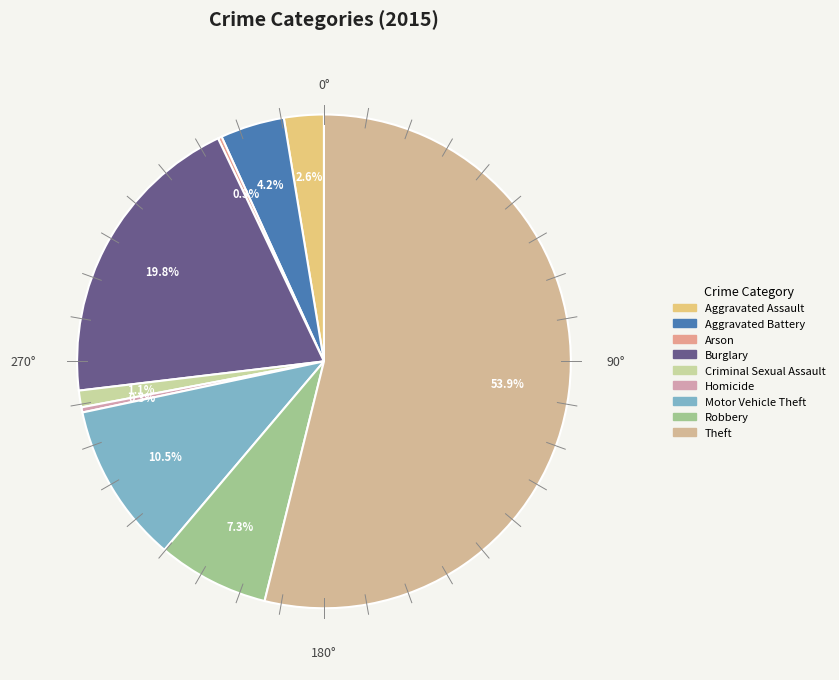

Count the number of slices in the pie.

9